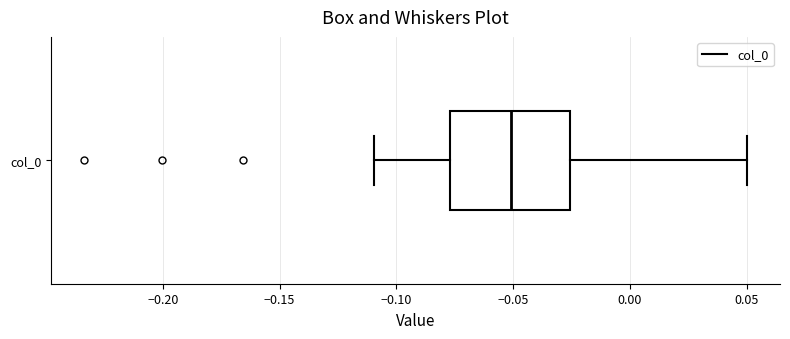

Read this box plot against the x-axis: the position of the median line, the range covered by the box, and the ends of both whiskers. The values are not printed on the chart, so give them approximately, as read against the axis.

median -0.050, box -0.075 to -0.025, whiskers -0.110 to 0.050